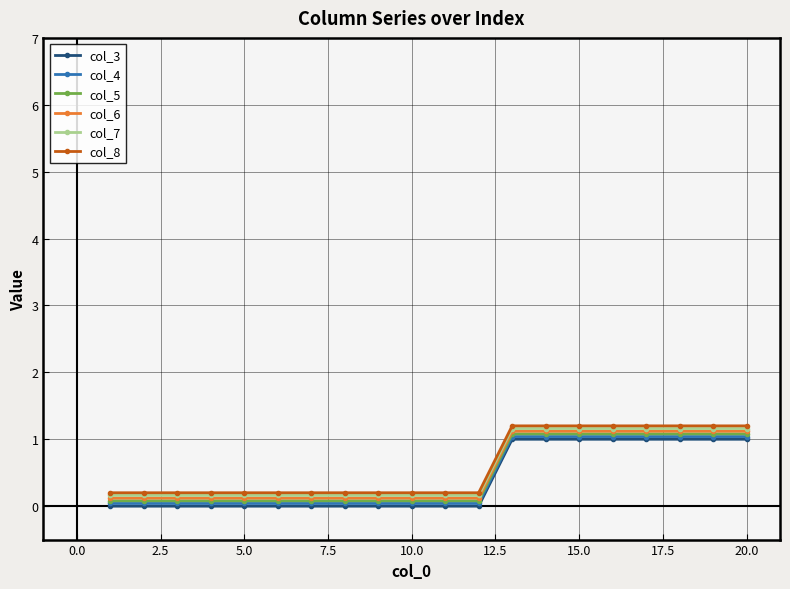

What is the maximum value for col_3?

1.0